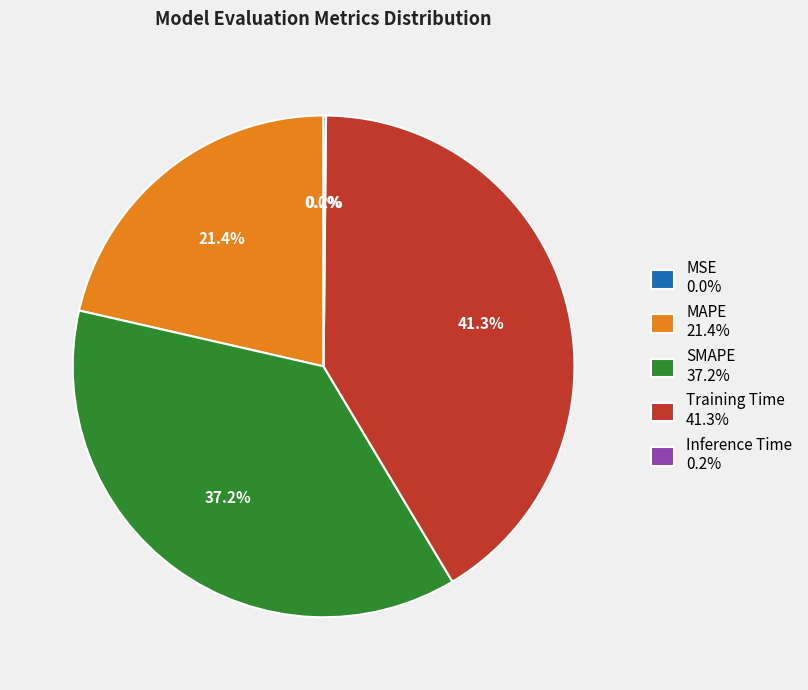

Combined, what portion of the pie is Training Time 41.3% and SMAPE 37.2%?

78.4%